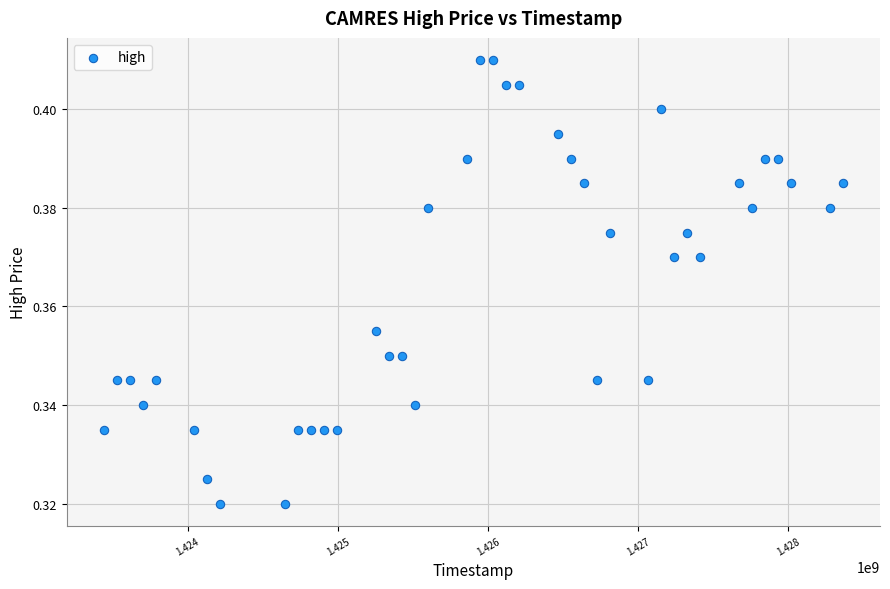

What is the range of X values (max minus min)?

4924800.0